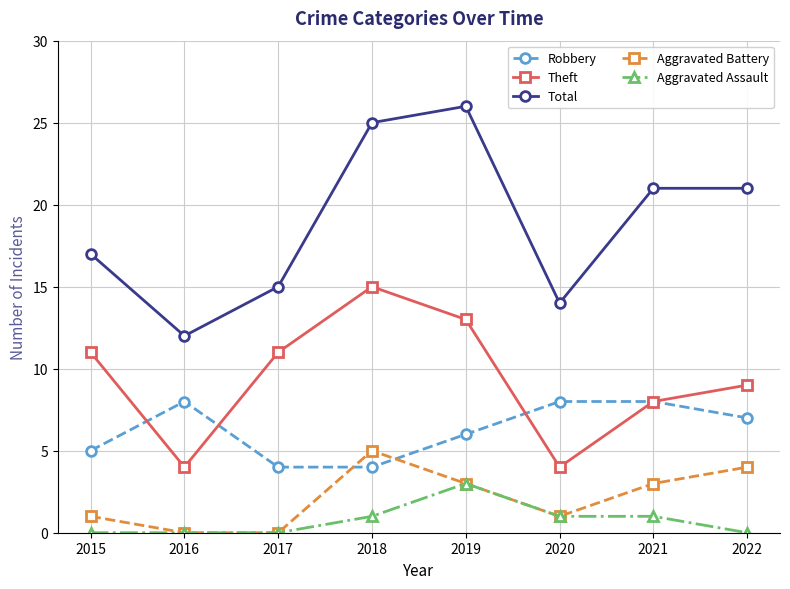

What value does the Robbery series have at 2015?

5